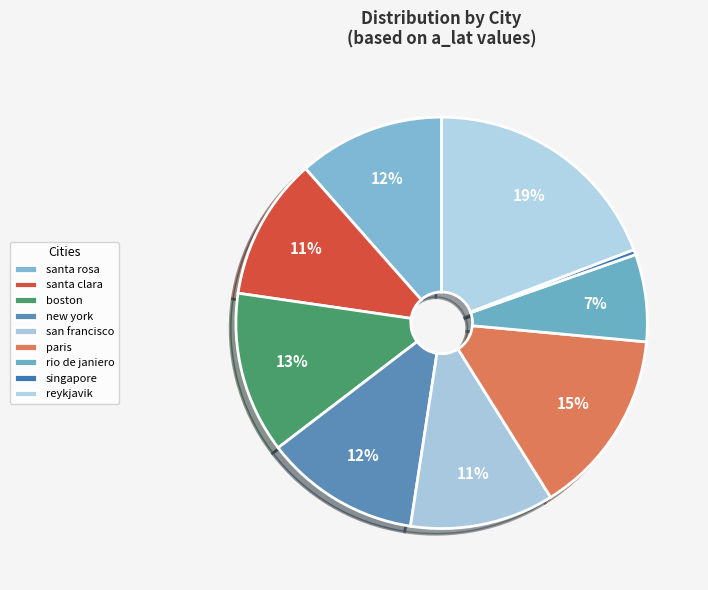

Which category has the smallest portion of the pie?

singapore